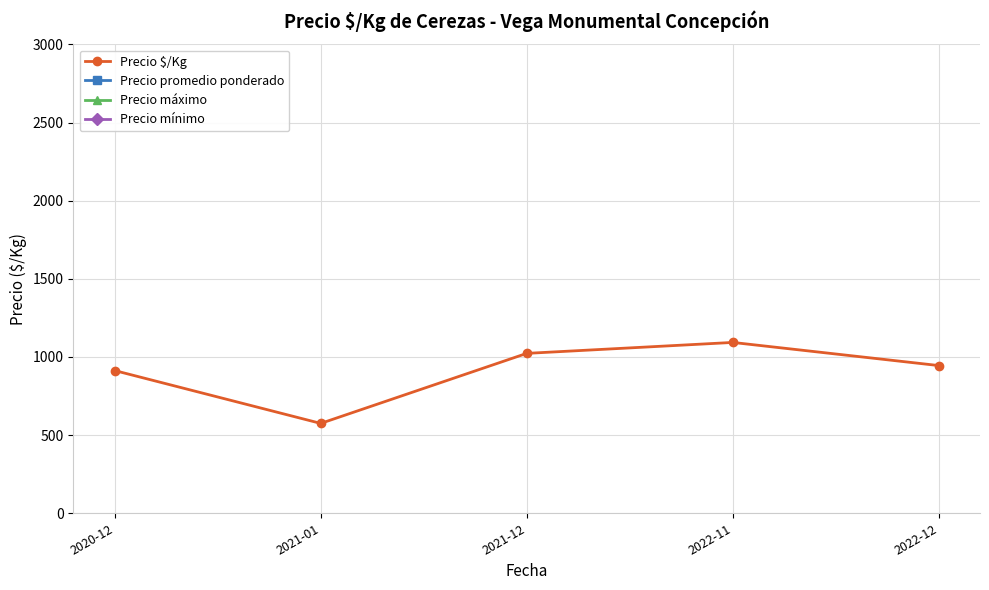

True or false: Precio máximo and Precio $/Kg cross at least once.

False